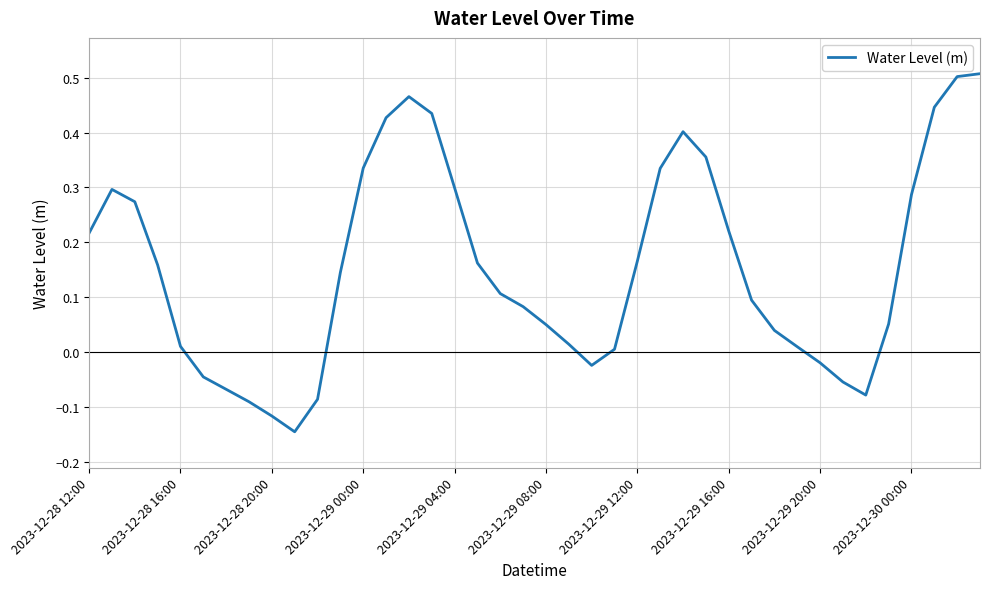

What is the difference between the maximum and minimum values?

0.7